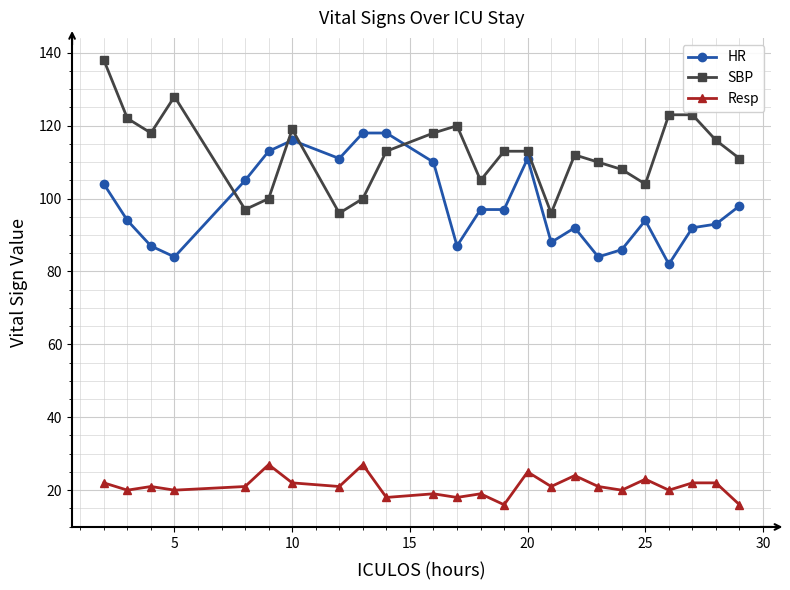

List the series in order of their overall mean, highest first.

SBP, HR, Resp